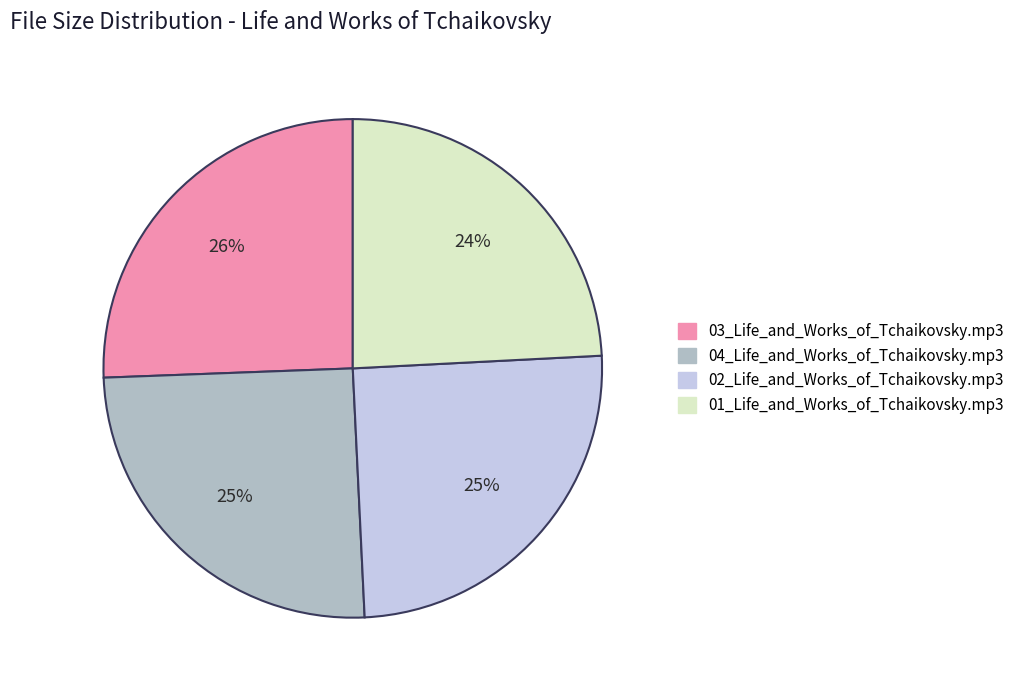

Do 04_Life_and_Works_of_Tchaikovsky.mp3 and 03_Life_and_Works_of_Tchaikovsky.mp3 together represent more than half of the pie?

Yes